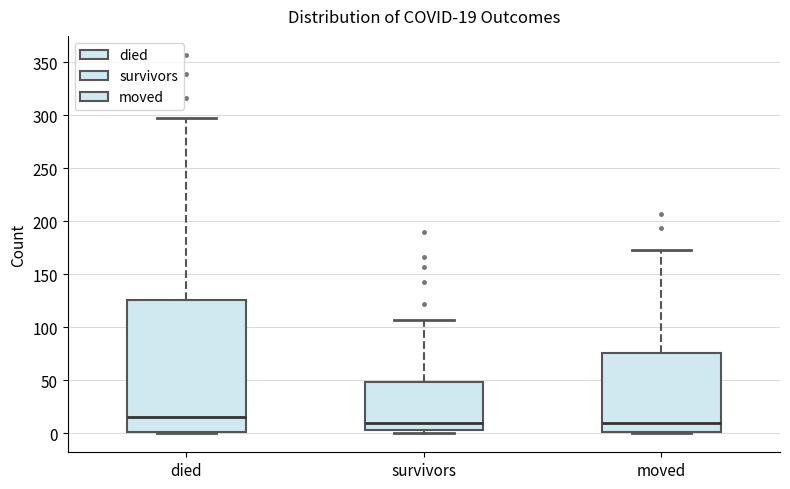

Which box is the tallest, from its lower edge to its upper edge?

died